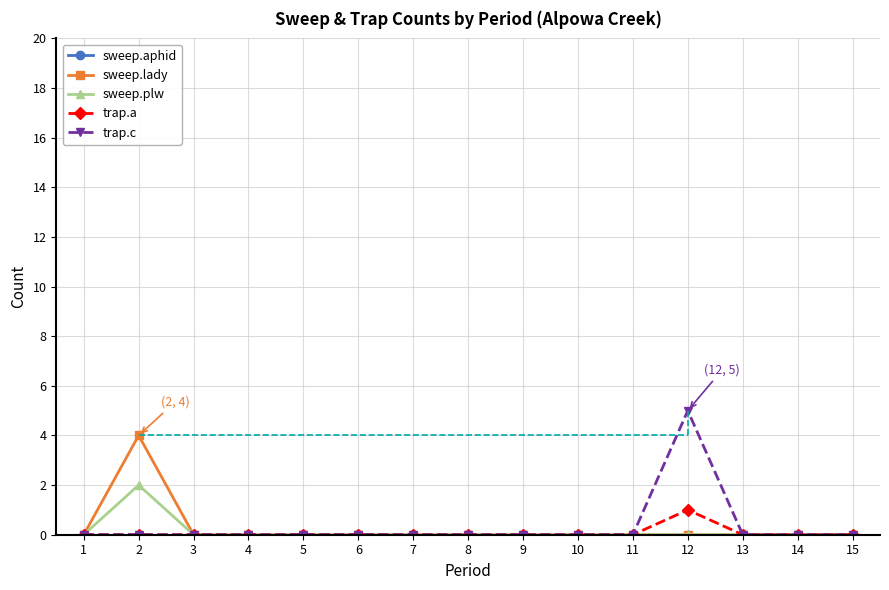

What is the maximum value shown in the chart?

5